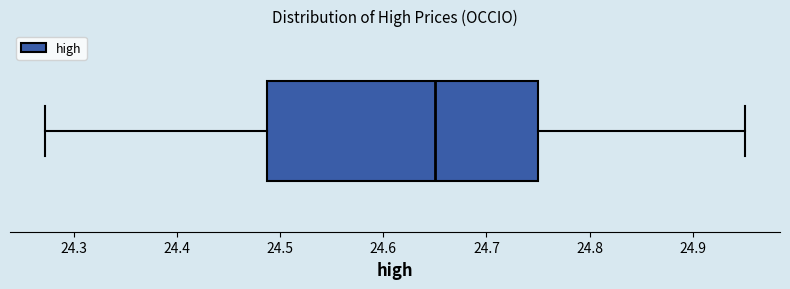

Transcribe this box plot: give where the median line is, the range the box spans, and where the two whiskers end, as read against the x-axis. The values are not printed on the chart, so give them approximately, as read against the axis.

median 24.65, box 24.49 to 24.75, whiskers 24.27 to 24.95